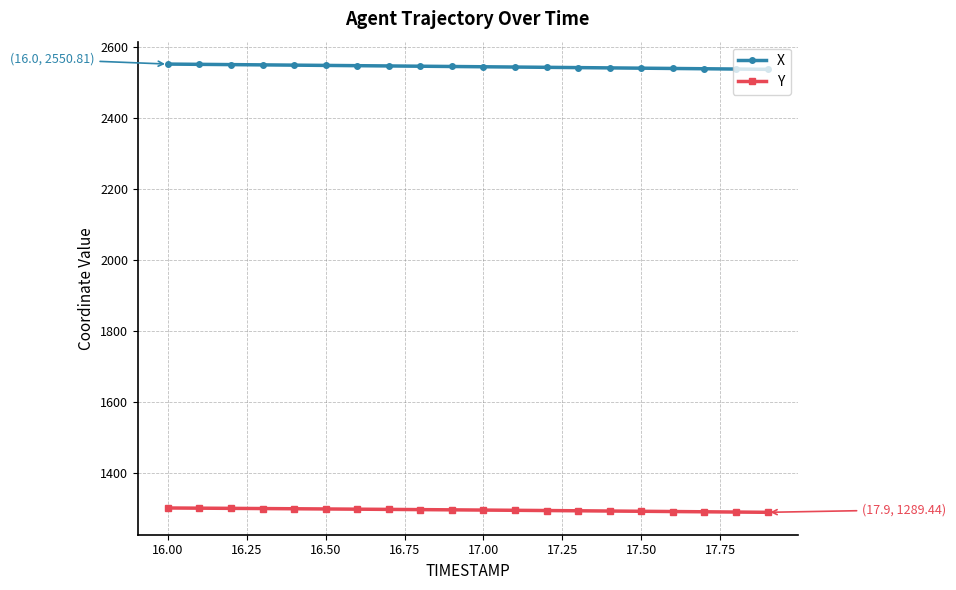

What is the value of the X point at the 4th from the left?

2548.6